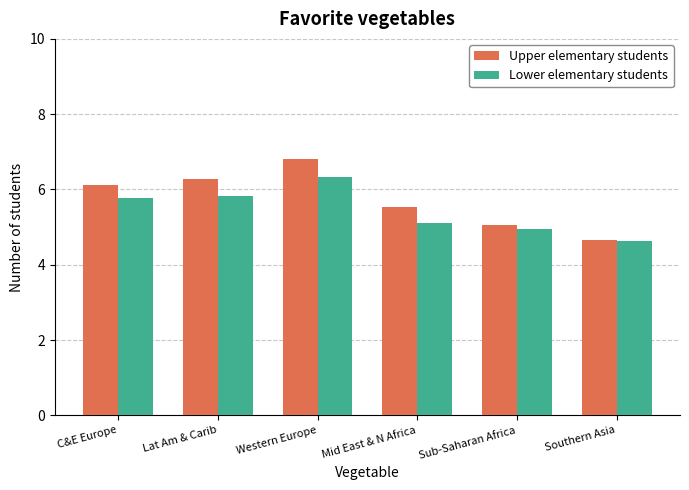

At which category is the sum across all series the highest?

Western Europe